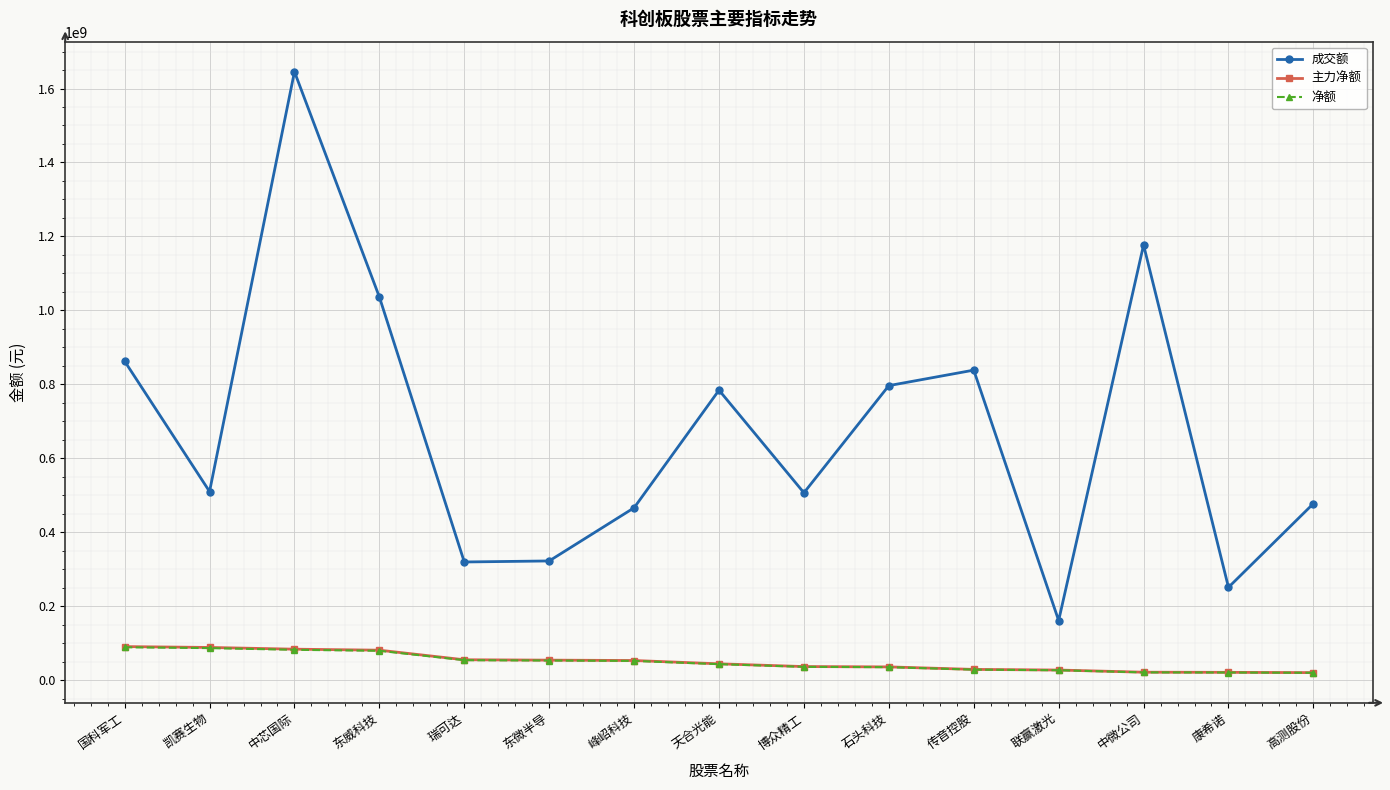

Does the chart display data point markers on the line(s)?

Yes